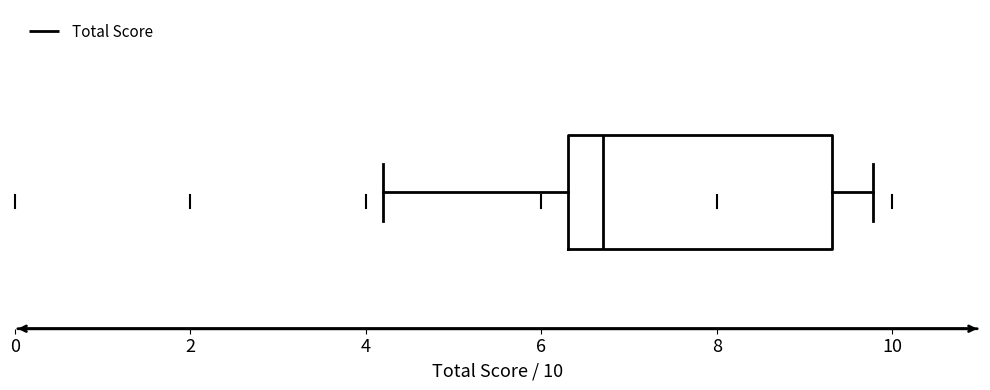

Where does the right whisker of the box end on the x-axis? The values are not printed on the chart, so give them approximately, as read against the axis.

9.8